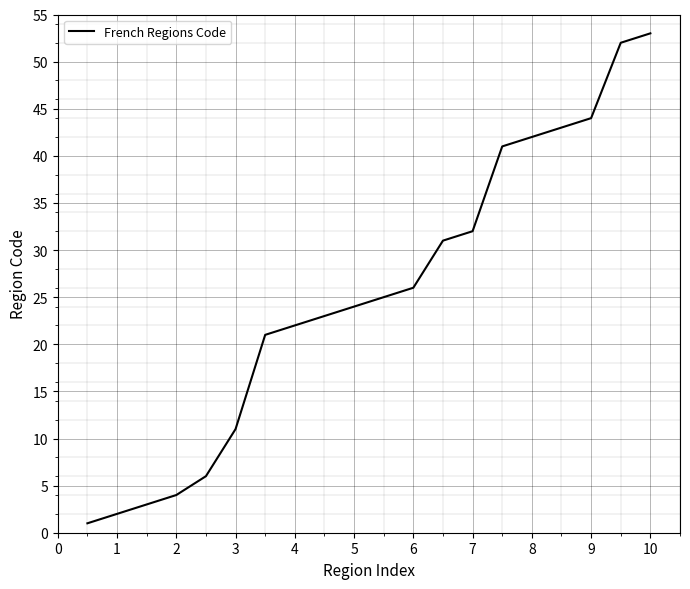

What is the difference between the maximum and minimum values?

52